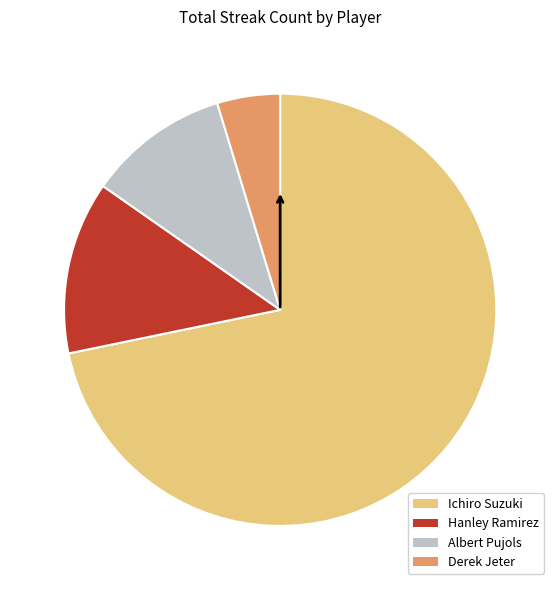

Rank the categories by value from highest to lowest.

Ichiro Suzuki, Hanley Ramirez, Albert Pujols, Derek Jeter